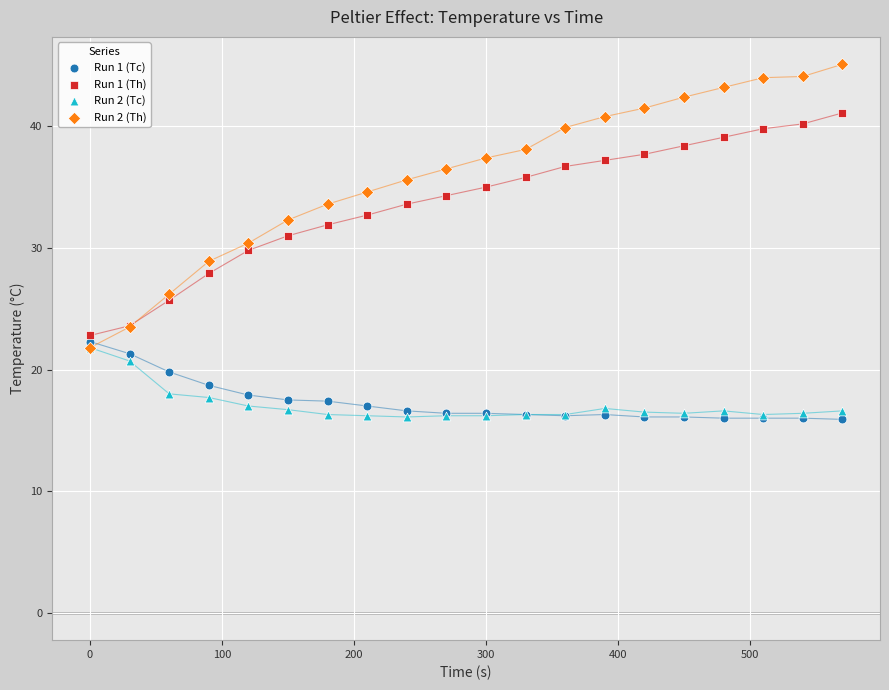

Which series contains the highest Y value?

Run 2 (Th)